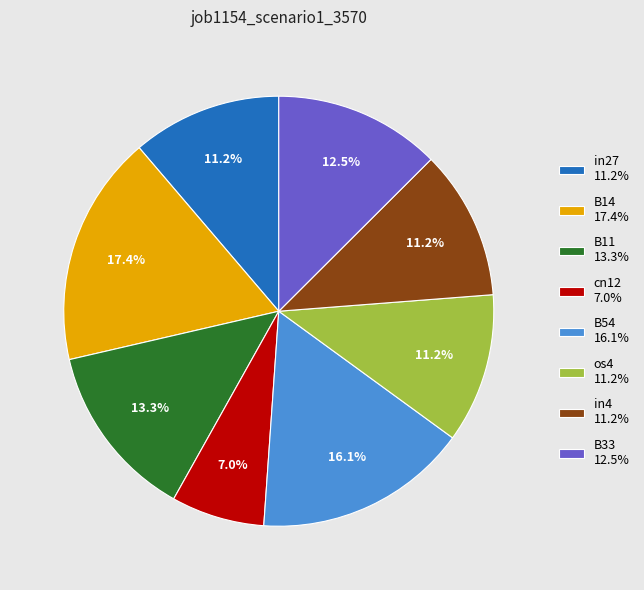

How many segments does this pie chart have?

8